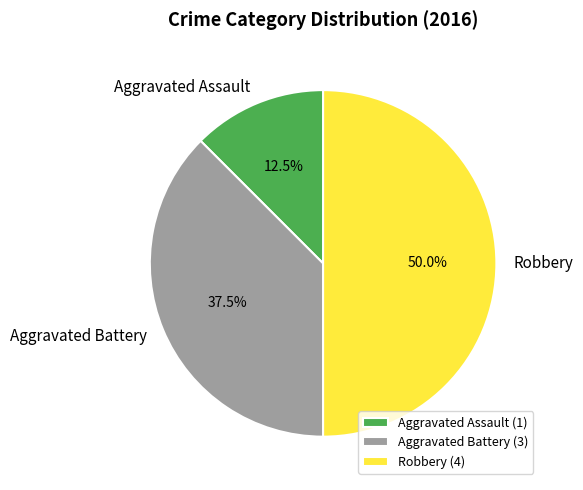

To the nearest percent, what is the average slice percentage?

33%